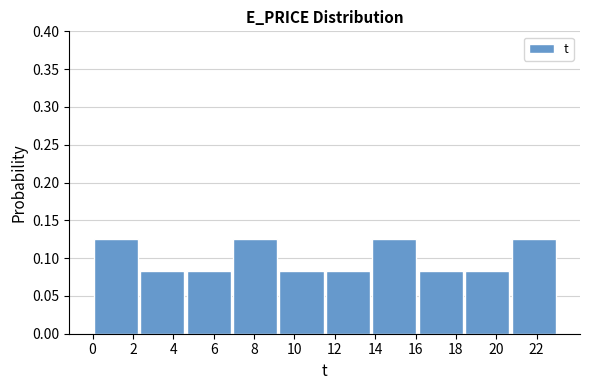

Reading left to right, list every bar in this chart as the range it spans on the x-axis followed by its height. Neither the bar edges nor the heights are printed on the chart, so give them approximately, as read against the axes.

0.0 to 2.3: 0.125
2.3 to 4.6: 0.085
4.6 to 6.9: 0.085
6.9 to 9.2: 0.125
9.2 to 11.5: 0.085
11.5 to 13.8: 0.085
13.8 to 16.1: 0.125
16.1 to 18.4: 0.085
18.4 to 20.7: 0.085
20.7 to 23.0: 0.125